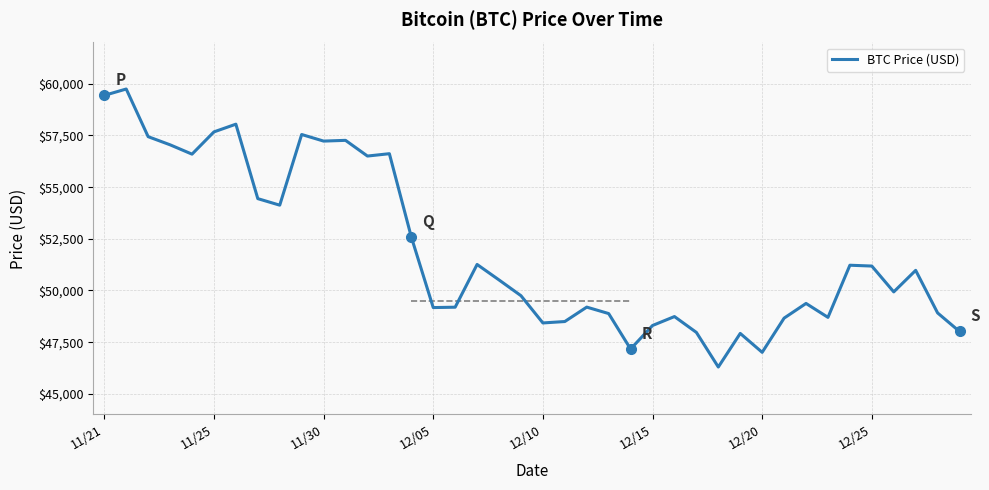

How many points are lower than both their immediate neighbors (excluding endpoints)?

11